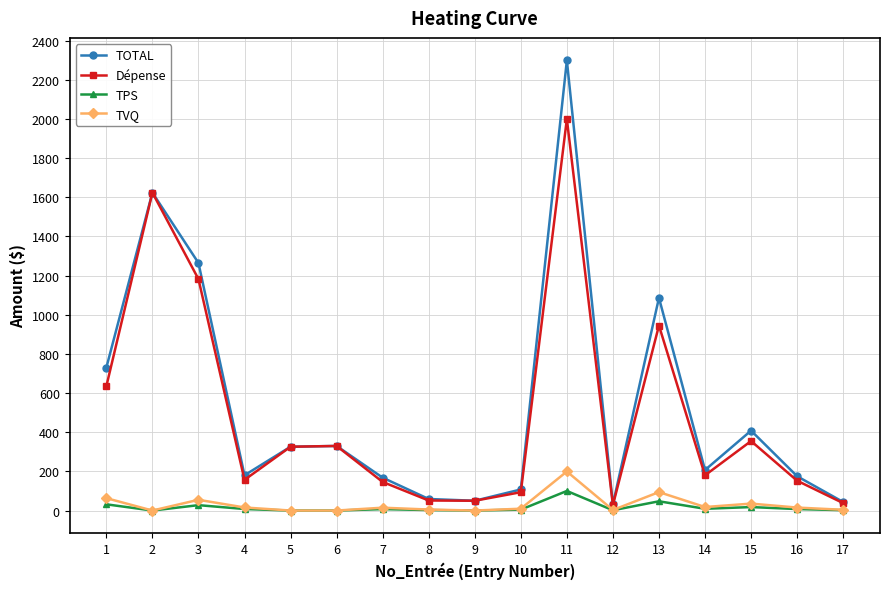

What is the sum of the TOTAL values at 9 and 8?

109.0